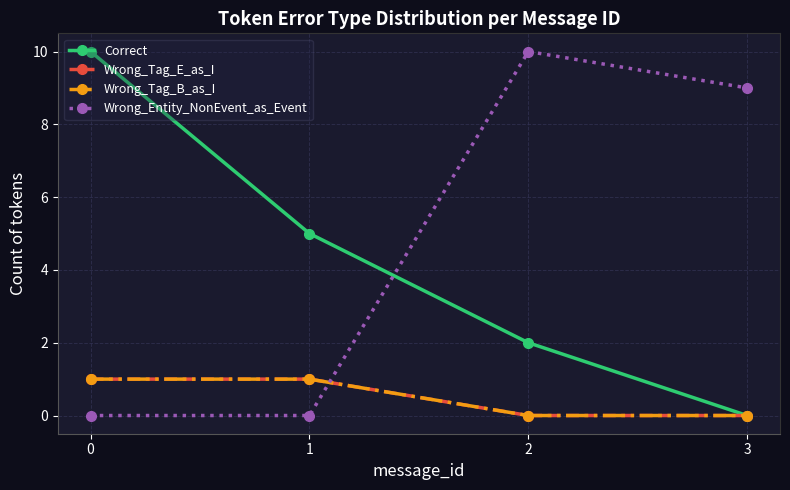

Where is Wrong_Entity_NonEvent_as_Event nearest to the value 5?

3